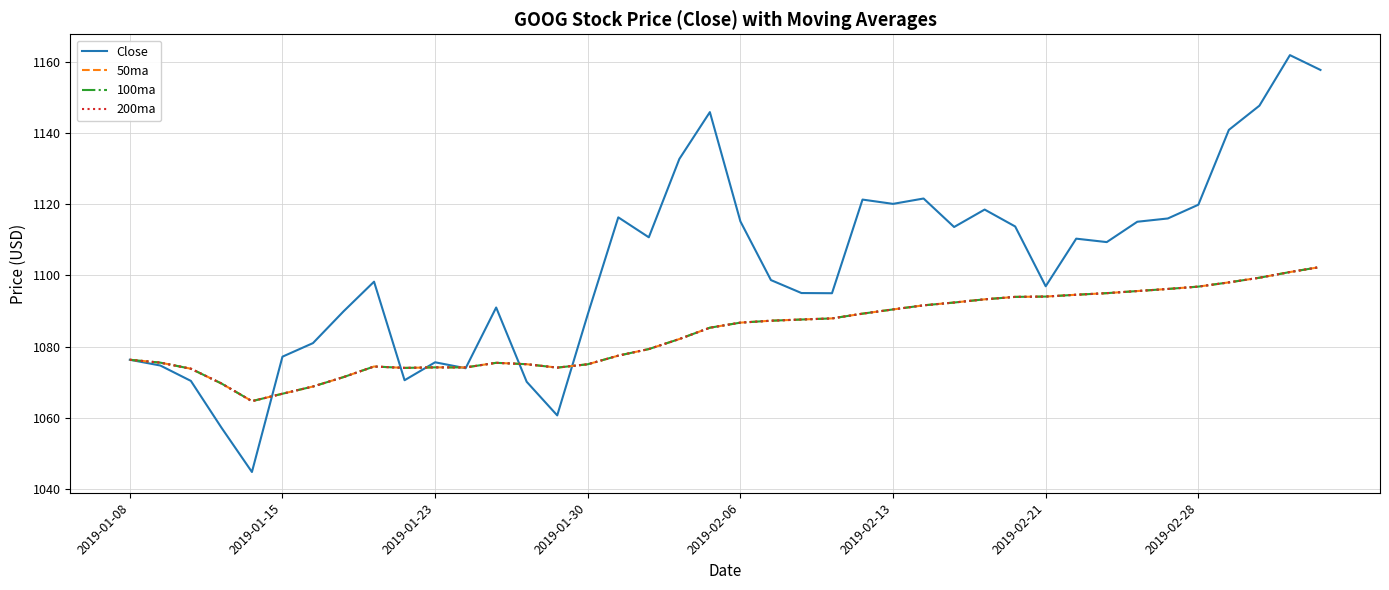

Does the chart display data point markers on the line(s)?

No